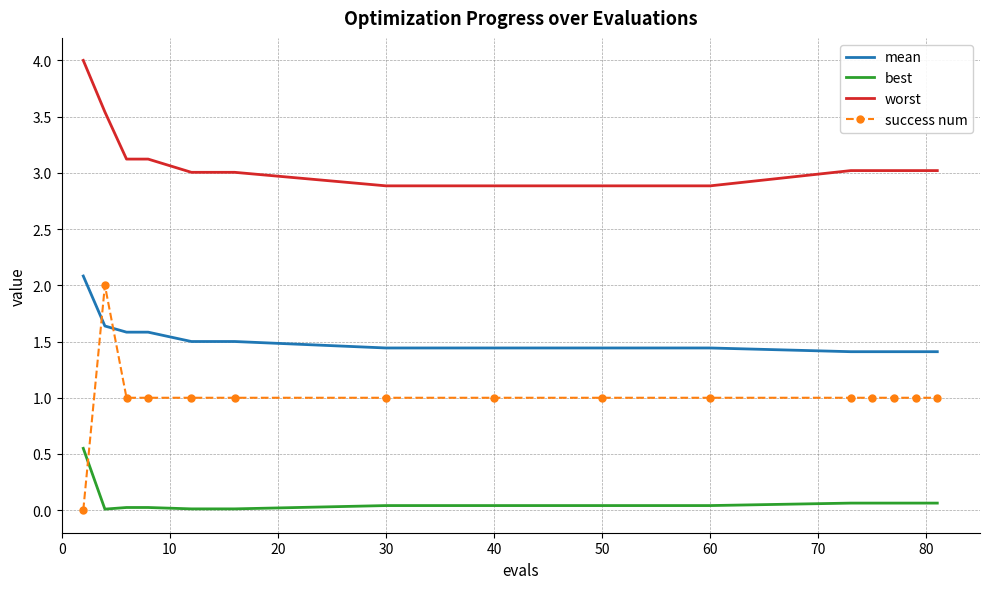

What is the difference between the maximum and minimum values in the best series?

0.5